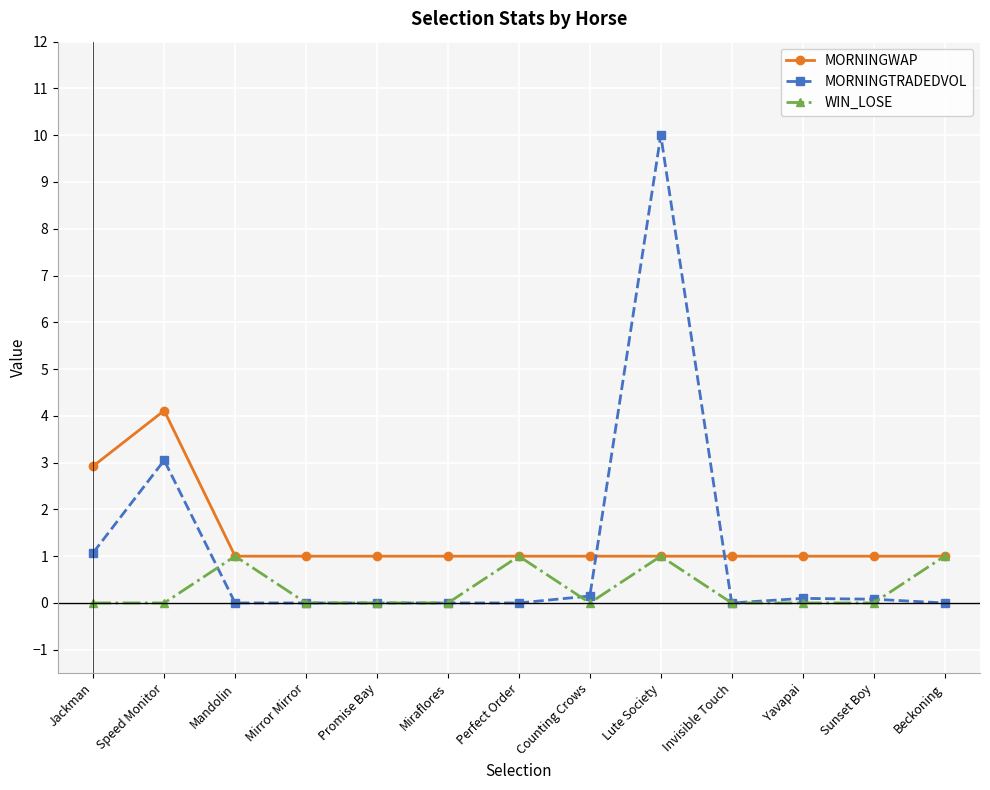

How many distinct data groups are displayed?

3